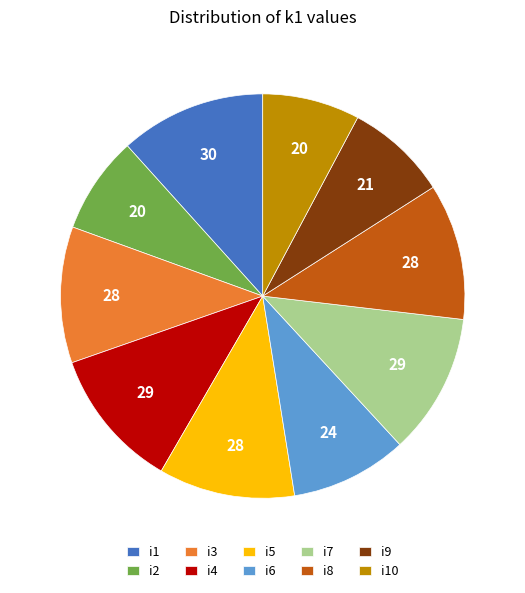

Is there any slice that represents more than half of the pie?

No